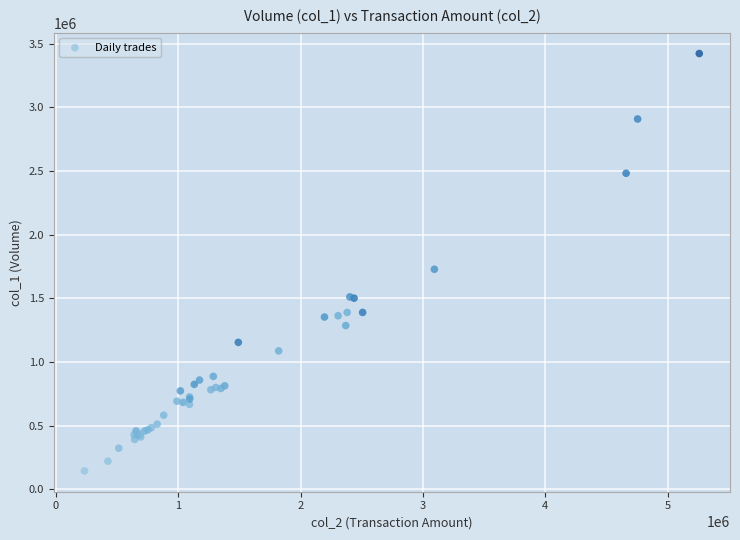

What Y value in the scatter plot is closest to 1784500?

1729000